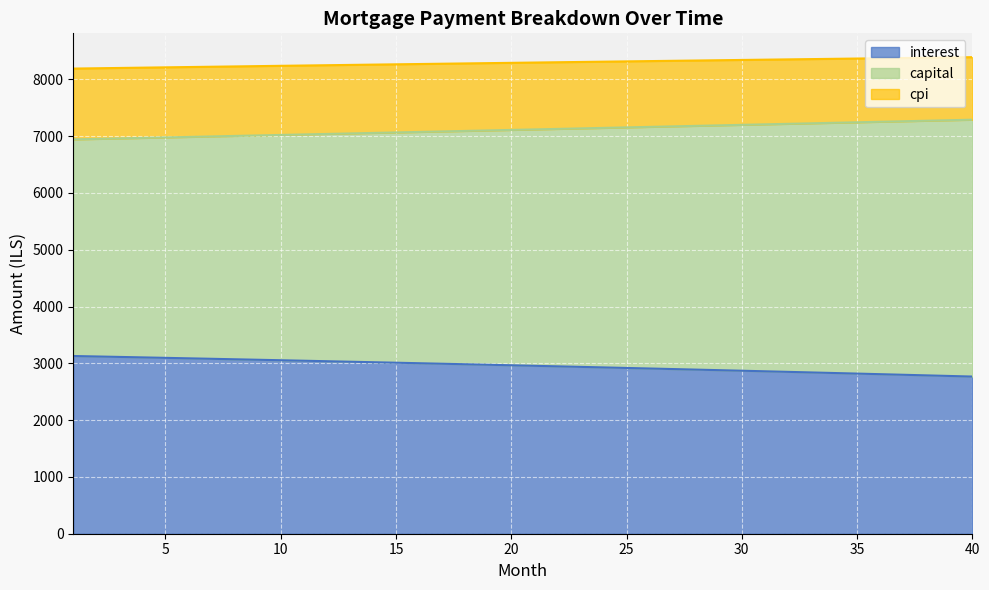

What is the average value of the month series?

7114.7